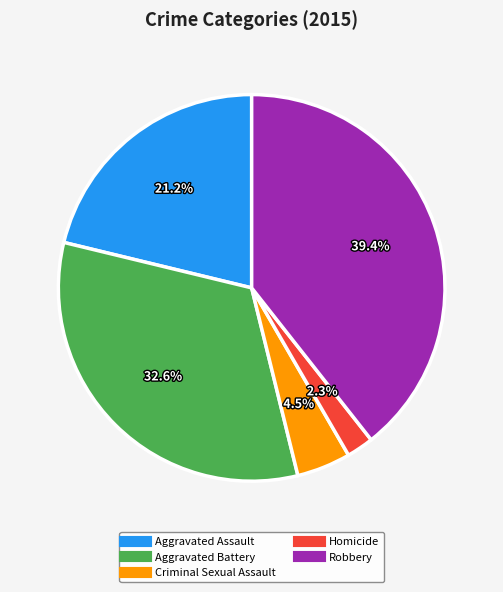

The Homicide slice represents 15% of the pie. True or false?

False